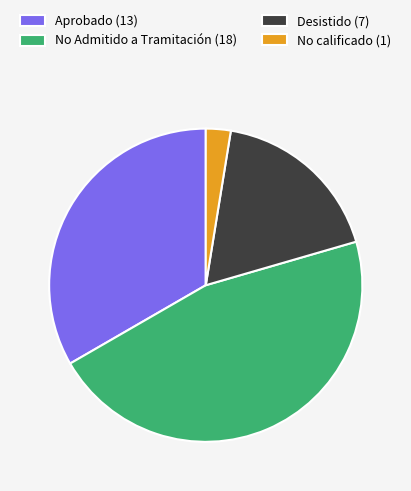

Does No Admitido a Tramitación represent more than half of the total?

No